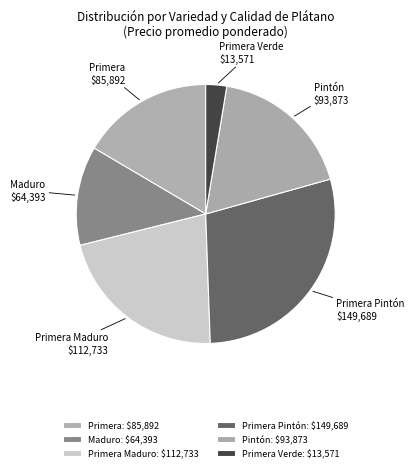

Is there any slice that represents more than half of the pie?

No